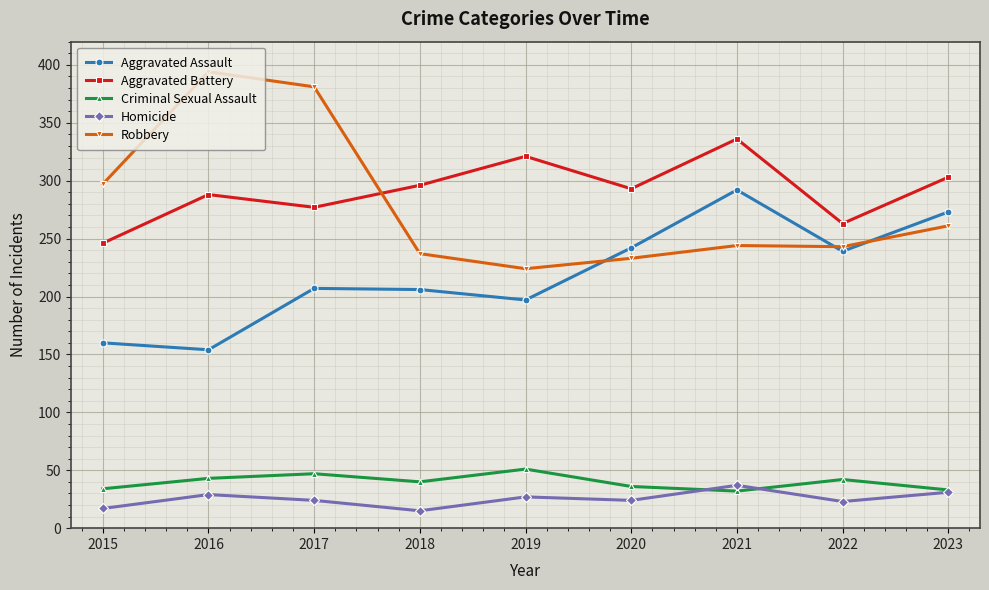

Rank the series at 2015 from lowest to highest value.

Homicide, Criminal Sexual Assault, Aggravated Assault, Aggravated Battery, Robbery